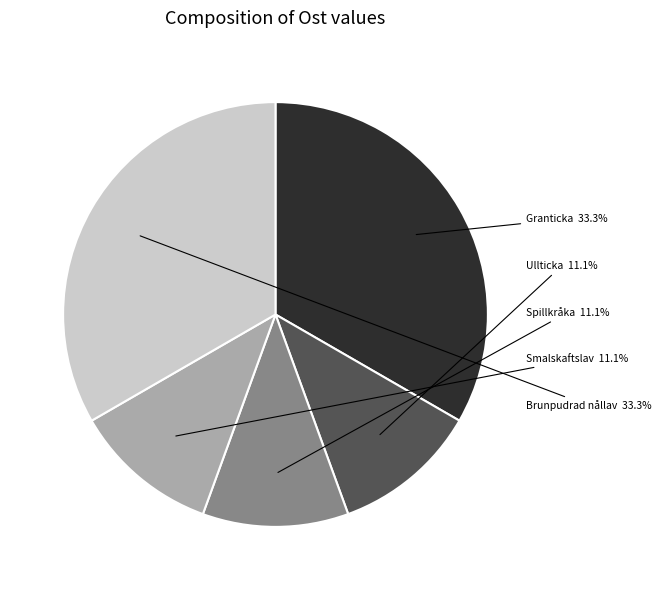

How many segments does this pie chart have?

5